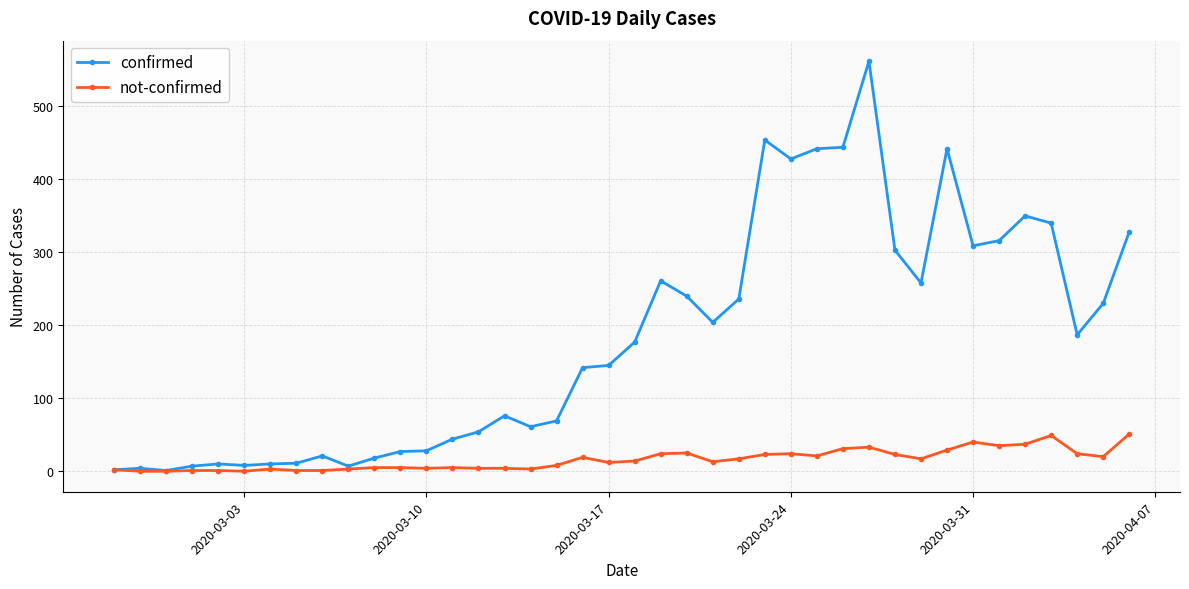

List the series in order of their overall mean, highest first.

confirmed, not-confirmed